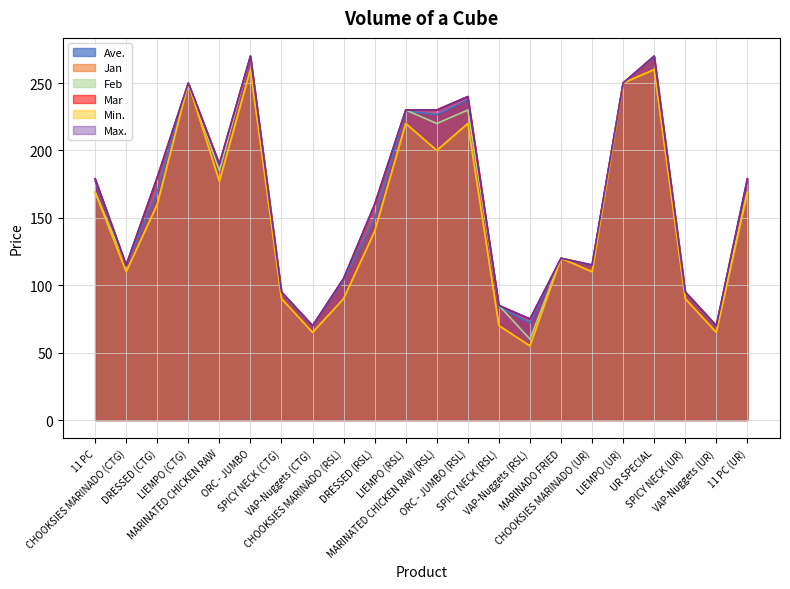

In Min., how many points are higher than both neighbors (excluding endpoints)?

6